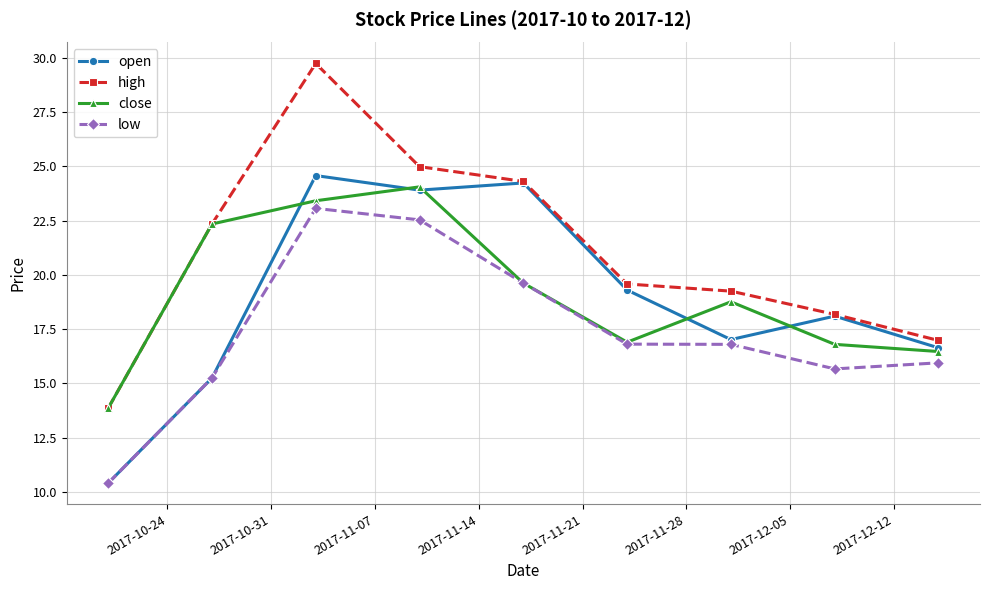

What is the maximum value for close?

24.1